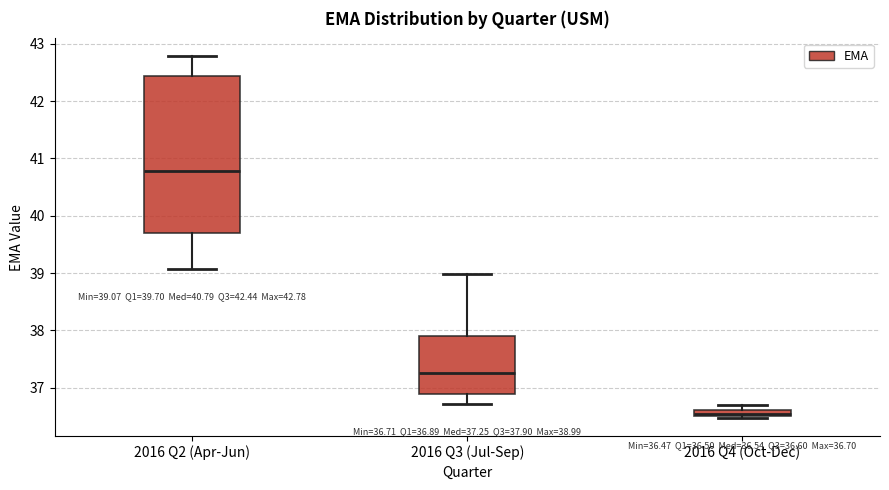

Which box is the tallest, from its lower edge to its upper edge?

2016 Q2 (Apr-Jun)